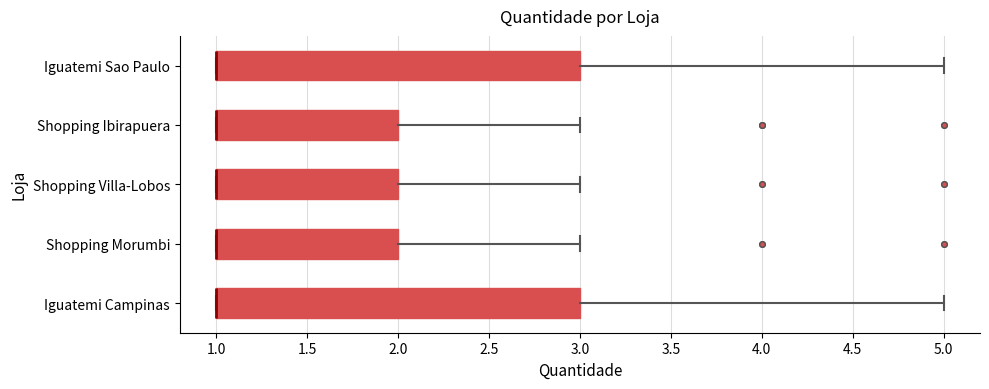

Where is the left edge of the box for Shopping Morumbi on the x-axis? The values are not printed on the chart, so give them approximately, as read against the axis.

1